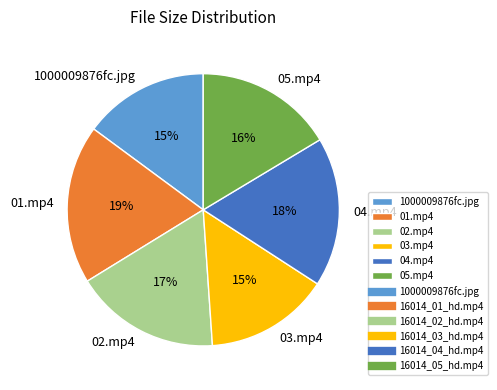

What is the ratio of the value at 05.mp4 to the value at 03.mp4?

1.1